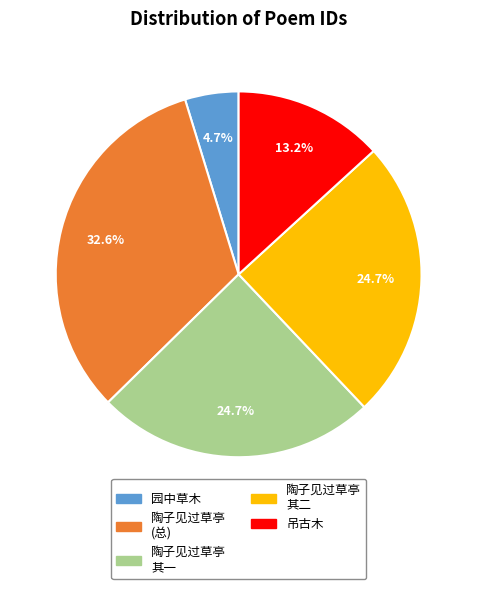

Is there any slice that represents more than half of the pie?

No